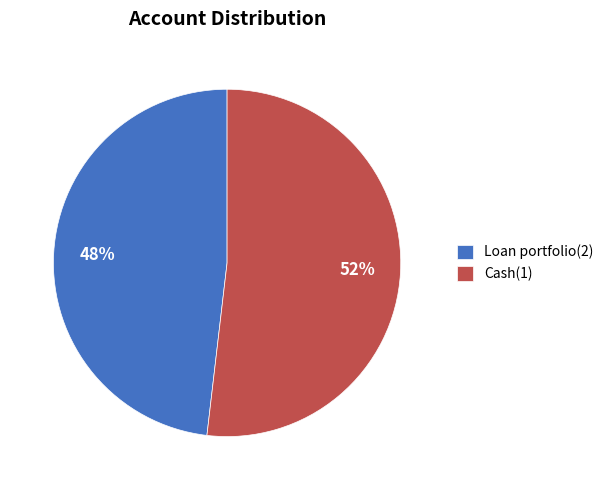

To the nearest percent, what is the difference between the Loan portfolio(2) and Cash(1) slice percentages?

4%